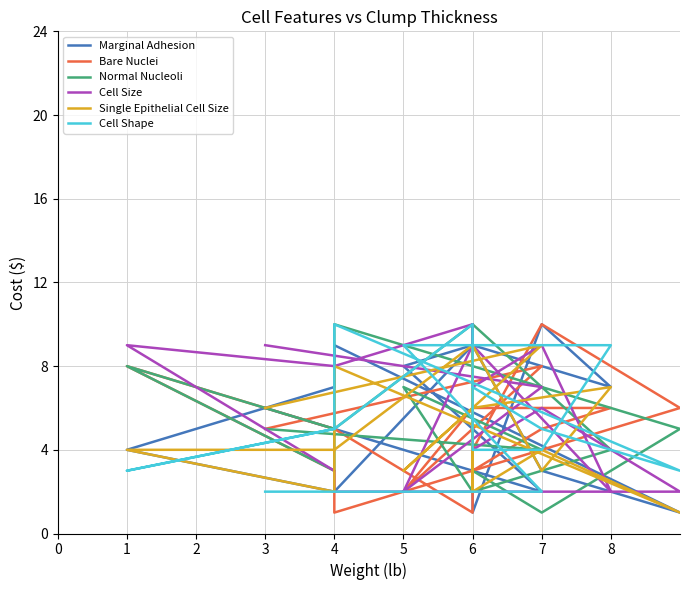

How many data points in Marginal Adhesion are less than 7?

7